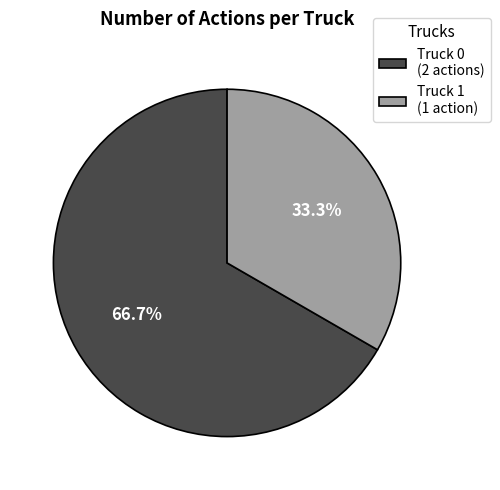

How many slices are in this pie chart?

2